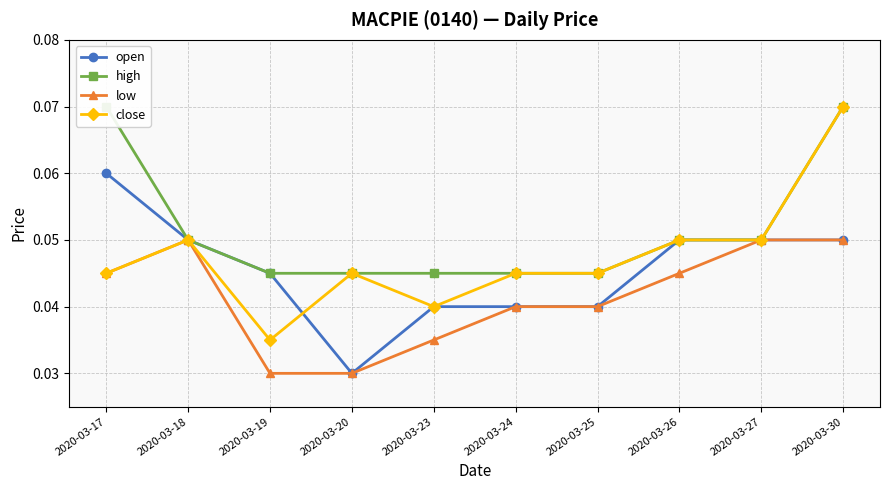

True or false: high and close intersect in this chart.

False